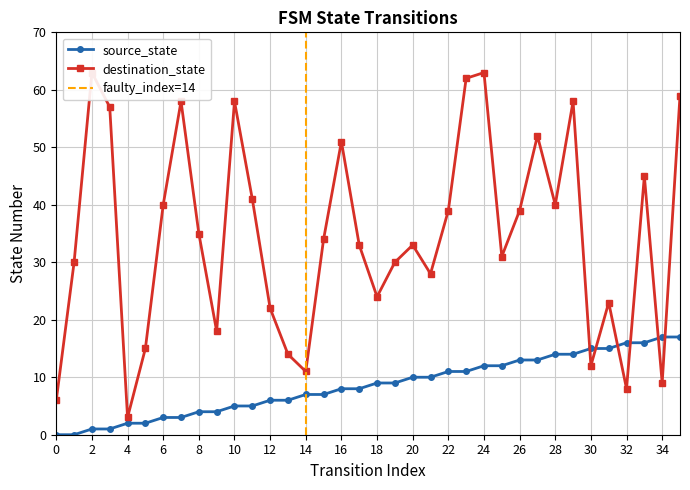

What is the difference between the maximum and minimum values in the destination_state series?

60